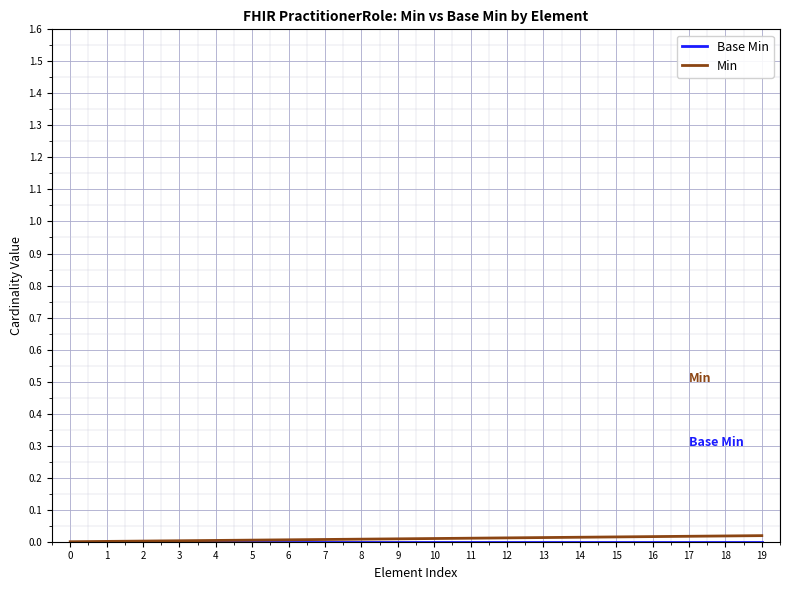

True or false: Min has a value of 0.0 at 19.

True